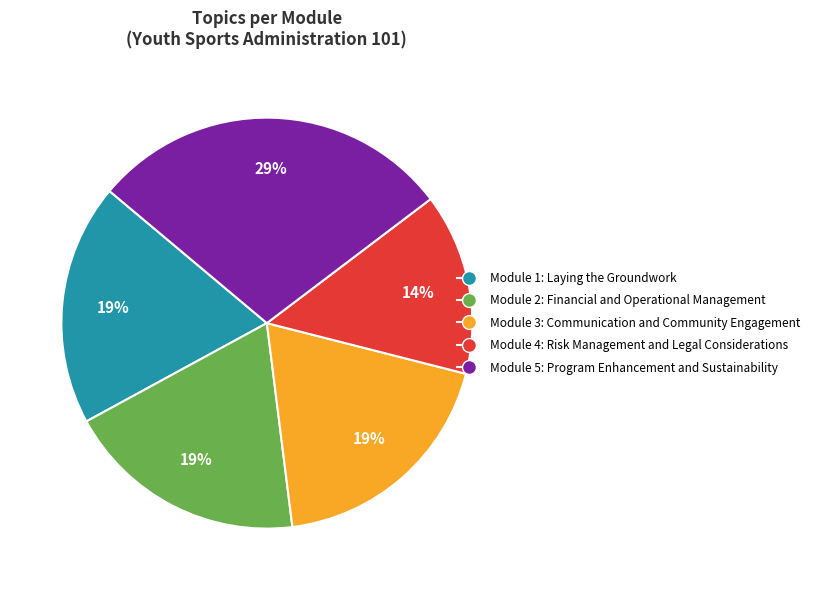

Combined, do Module 5: Program Enhancement and Sustainability and Module 3: Communication and Community Engagement account for over 50%?

No